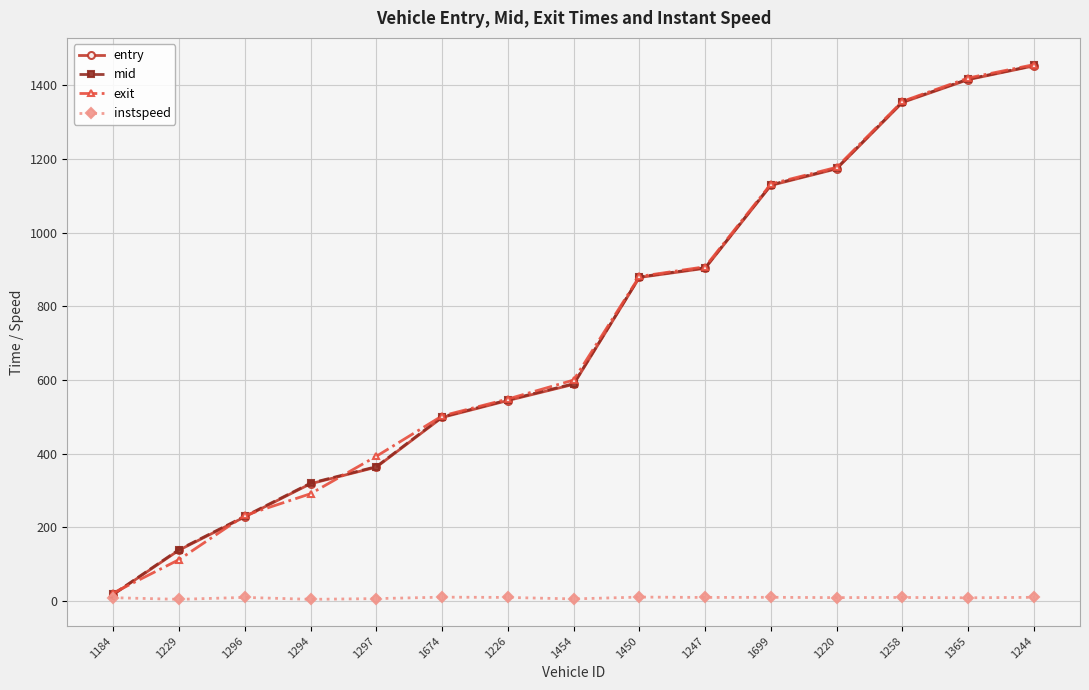

Is the value of exit at 1244 greater than the value of mid at 1450?

Yes